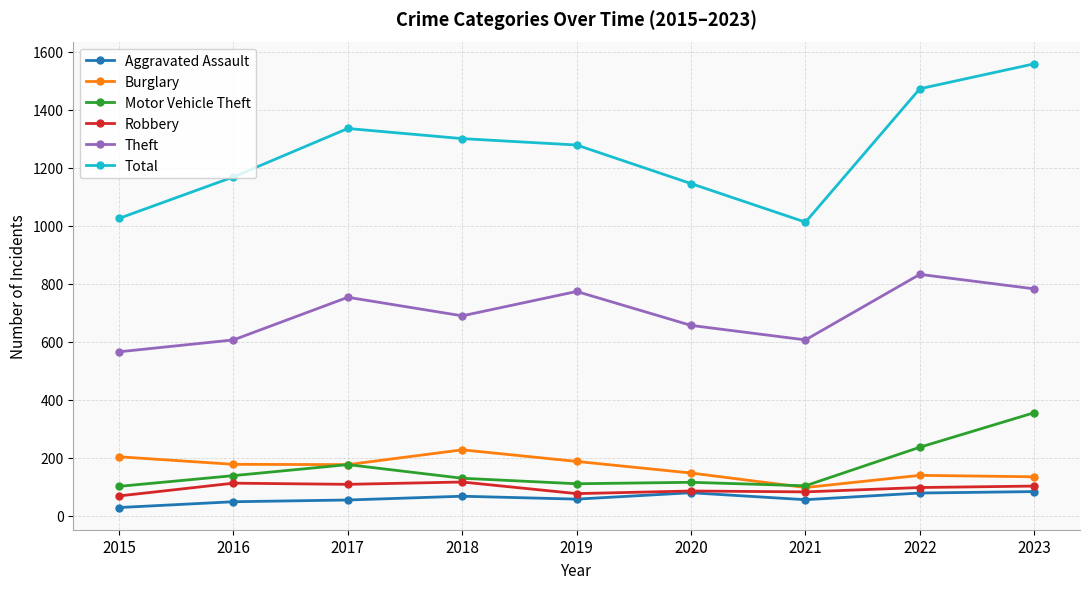

Is it true that Aggravated Assault equals 78 at 2022?

True